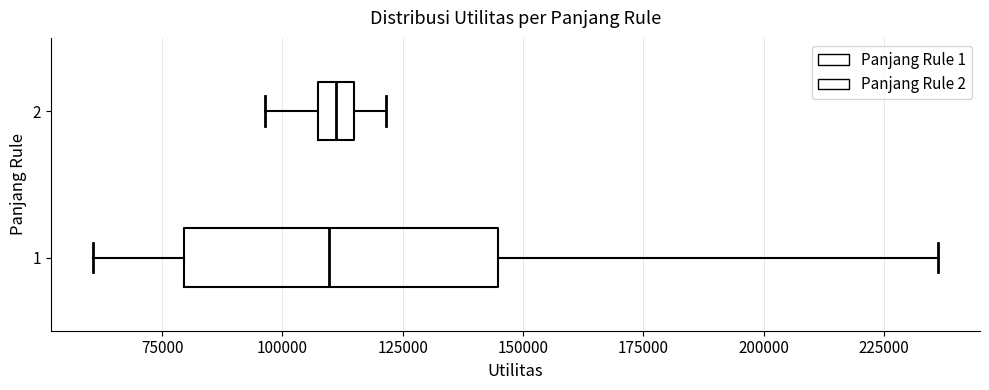

Which box is the widest, from its left edge to its right edge?

1